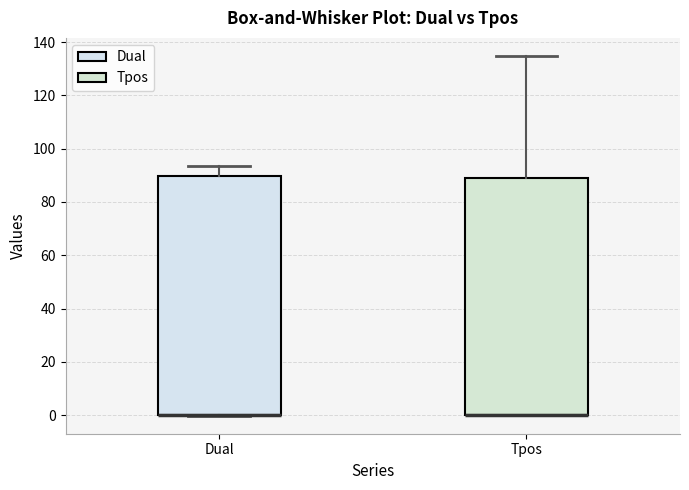

Where does the upper whisker of the box for Dual end on the y-axis? The values are not printed on the chart, so give them approximately, as read against the axis.

94